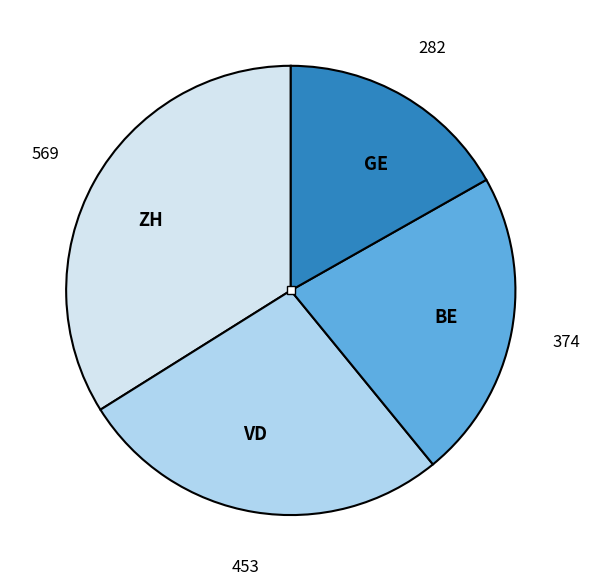

Is the sum of VD and BE greater than half?

No